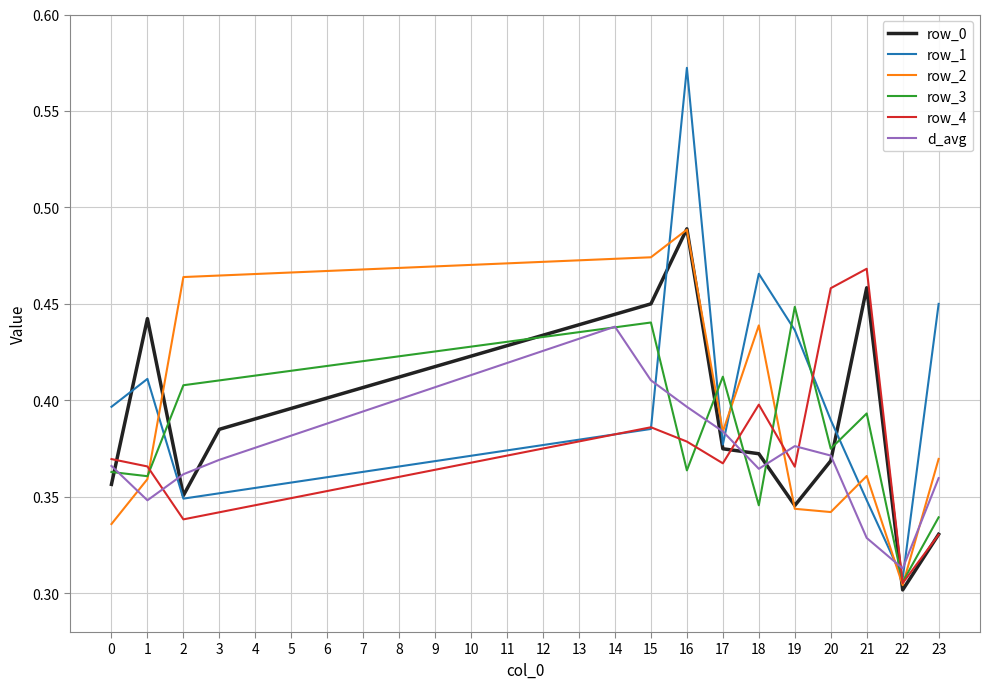

At which label does row_1 reach its minimum?

22